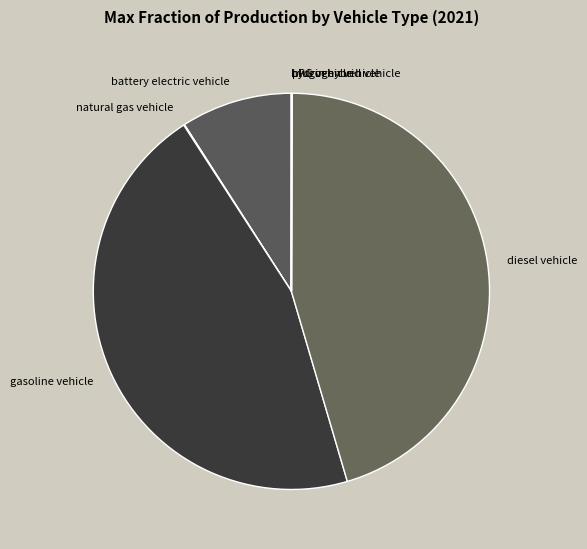

The diesel vehicle slice represents 57% of the pie. True or false?

False